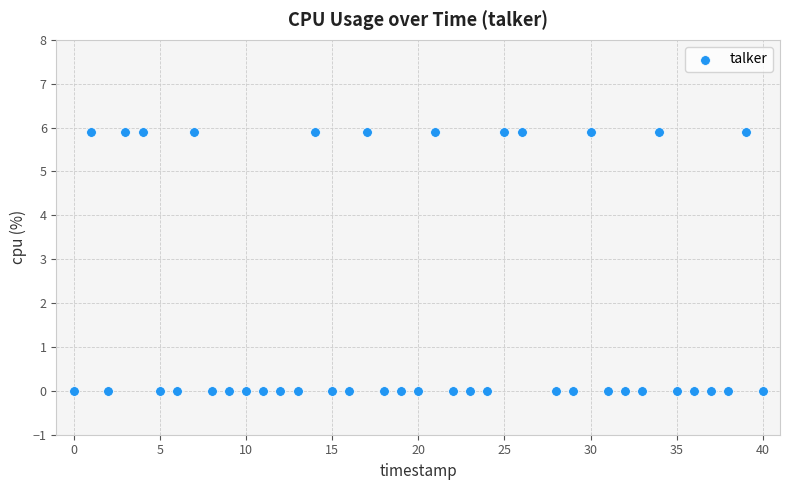

What is the range of X values (max minus min)?

40.0